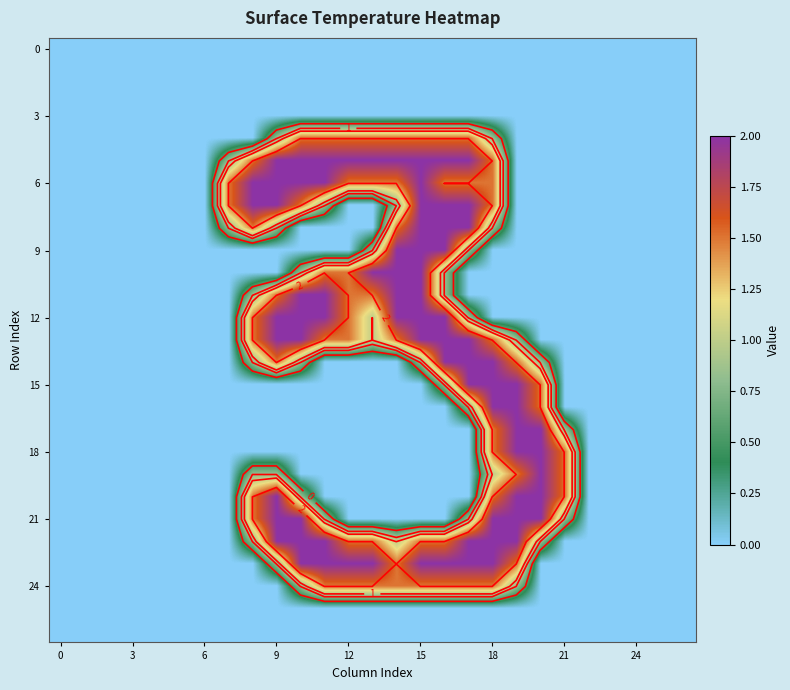

How many categories are shown in the chart?

27